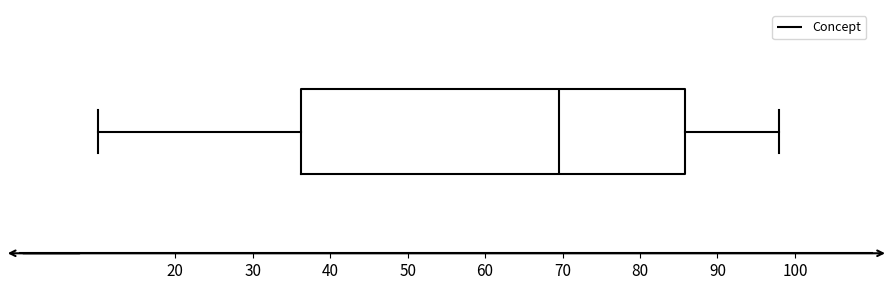

Read this box plot against the x-axis: the position of the median line, the range covered by the box, and the ends of both whiskers. The values are not printed on the chart, so give them approximately, as read against the axis.

median 70, box 36 to 86, whiskers 10 to 98